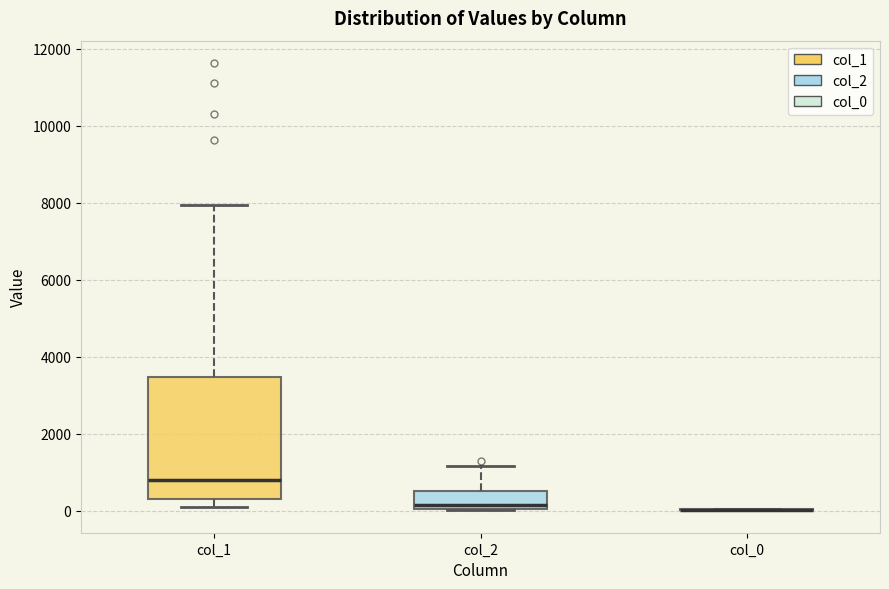

Reading left to right, read every box against the y-axis: the position of its median line, the range the box covers, and the ends of its whiskers. The values are not printed on the chart, so give them approximately, as read against the axis.

col_1: median 800, box 200 to 3400, whiskers 200 (just below the box's lower edge) to 8000
col_2: median 200, box 0 to 600, whiskers 0 to 1200
col_0: box collapsed to a line at 0, whiskers 0 to 0